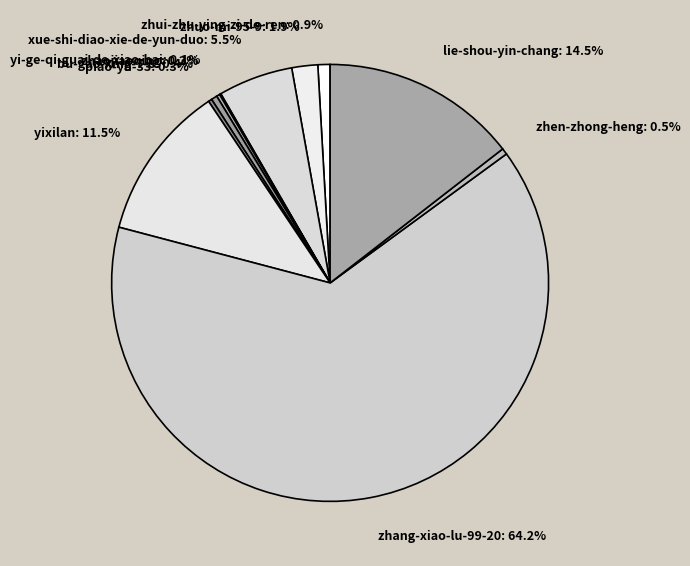

What percentage is NOT represented by xue-shi-diao-xie-de-yun-duo?

94.5%